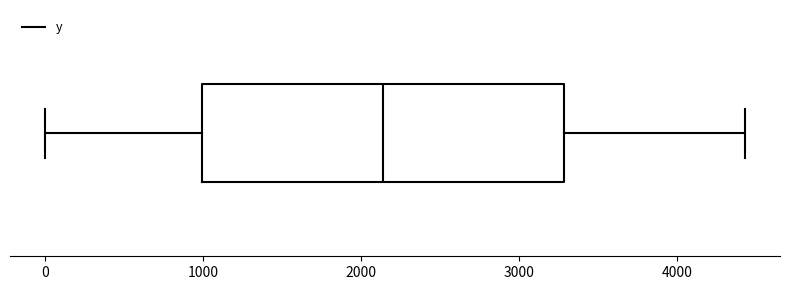

Read this box plot against the x-axis: the position of the median line, the range covered by the box, and the ends of both whiskers. The values are not printed on the chart, so give them approximately, as read against the axis.

median 2100, box 1000 to 3300, whiskers 0 to 4400